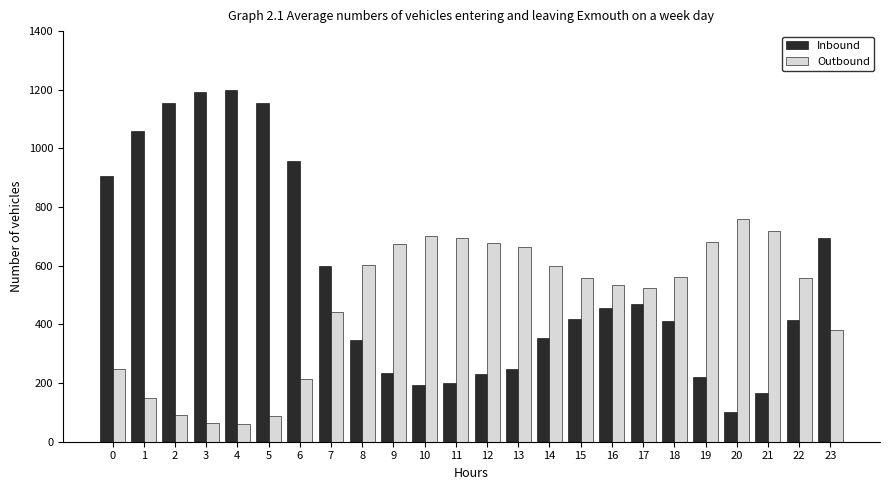

Which series has the largest total across all categories?

Inbound